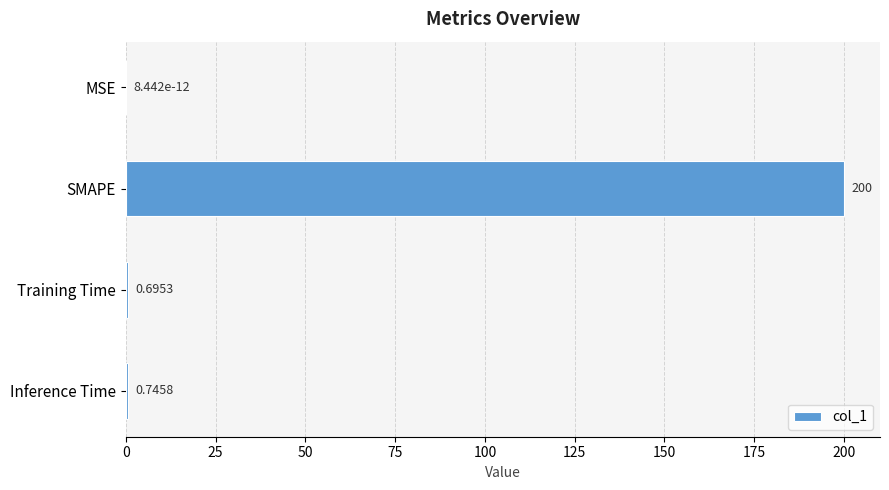

Which label corresponds to the largest value in the chart?

SMAPE